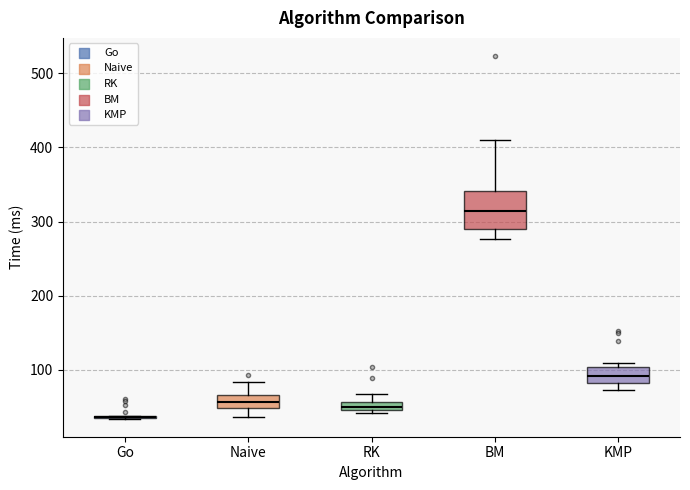

Which box is the tallest, from its lower edge to its upper edge?

BM